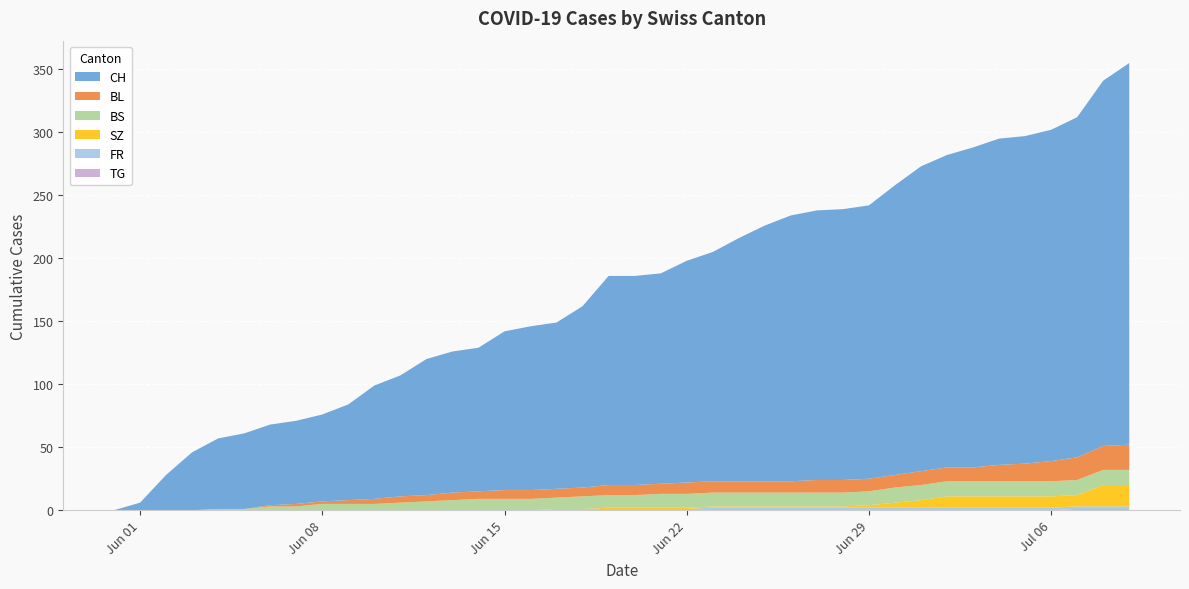

Reading right to left, list all the values displayed in this chart.

CH: 303	290	270	263	260	259	254	248	242	230	217	215	214	211	203	193	182	176	167	166	166	144	132	130	126	114	112	108	96	90	76	69	66	64	60	56	46	28	6	0
BL: 20	19	18	16	14	13	11	11	11	10	10	10	10	9	9	9	9	9	8	8	8	7	7	7	7	6	6	5	5	4	3	2	2	1	0	0	0	0	0	0
BS: 12	12	12	12	12	12	12	12	12	12	11	11	11	11	11	11	11	11	11	10	10	10	9	9	9	9	8	7	6	5	5	5	3	3	1	1	0	0	0	0
SZ: 17	17	9	9	9	9	9	9	6	4	2	1	1	1	1	1	1	1	1	1	1	0	0	0	0	0	0	0	0	0	0	0	0	0	0	0	0	0	0	0
FR: 2	2	2	2	2	2	2	2	2	2	2	2	2	2	2	2	2	1	1	1	1	1	1	0	0	0	0	0	0	0	0	0	0	0	0	0	0	0	0	0
TG: 1	1	1	0	0	0	0	0	0	0	0	0	0	0	0	0	0	0	0	0	0	0	0	0	0	0	0	0	0	0	0	0	0	0	0	0	0	0	0	0